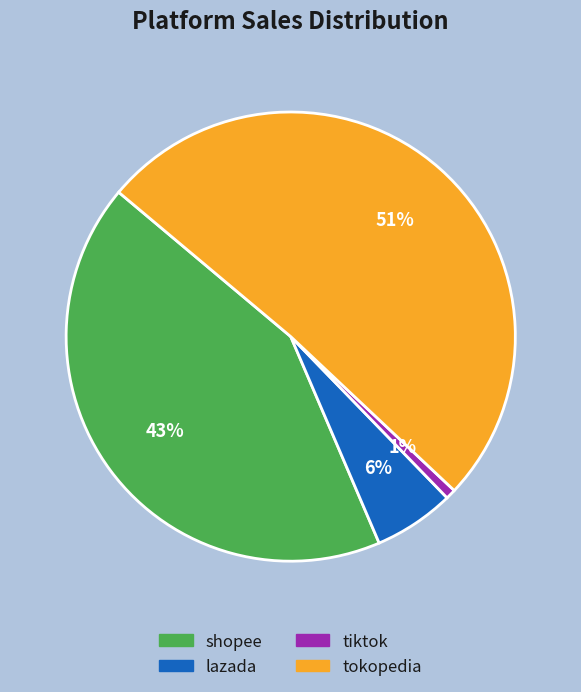

Is the sum of tiktok and tokopedia greater than half?

Yes